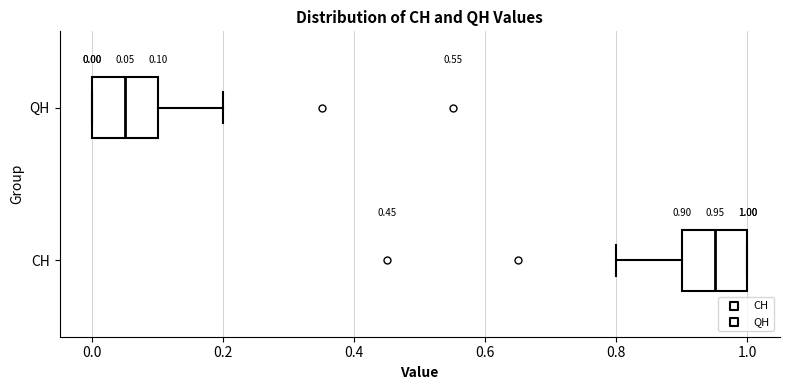

Which box has the furthest to the right median line?

CH